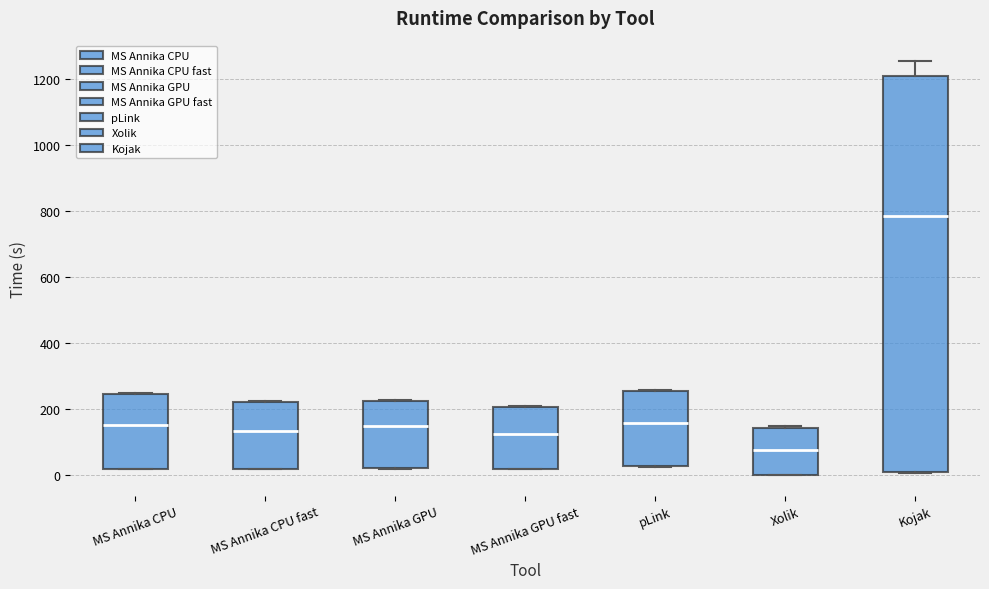

Where does the median line of the box for MS Annika CPU sit on the y-axis? The values are not printed on the chart, so give them approximately, as read against the axis.

160